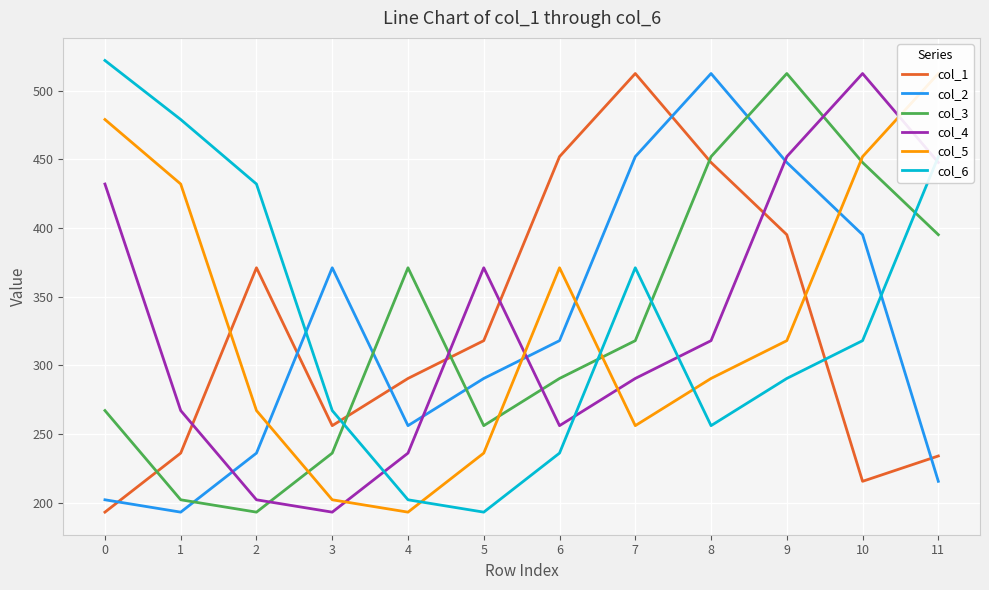

What value does the col_5 series have at 8?

290.4